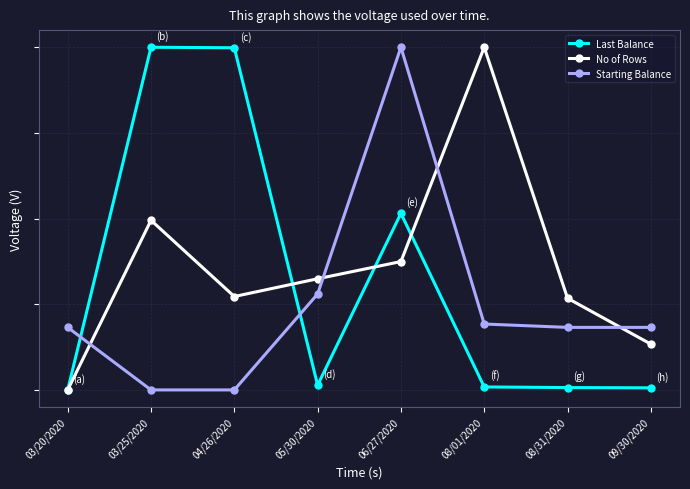

What are all the series names shown in the legend?

Last Balance, No of Rows, Starting Balance